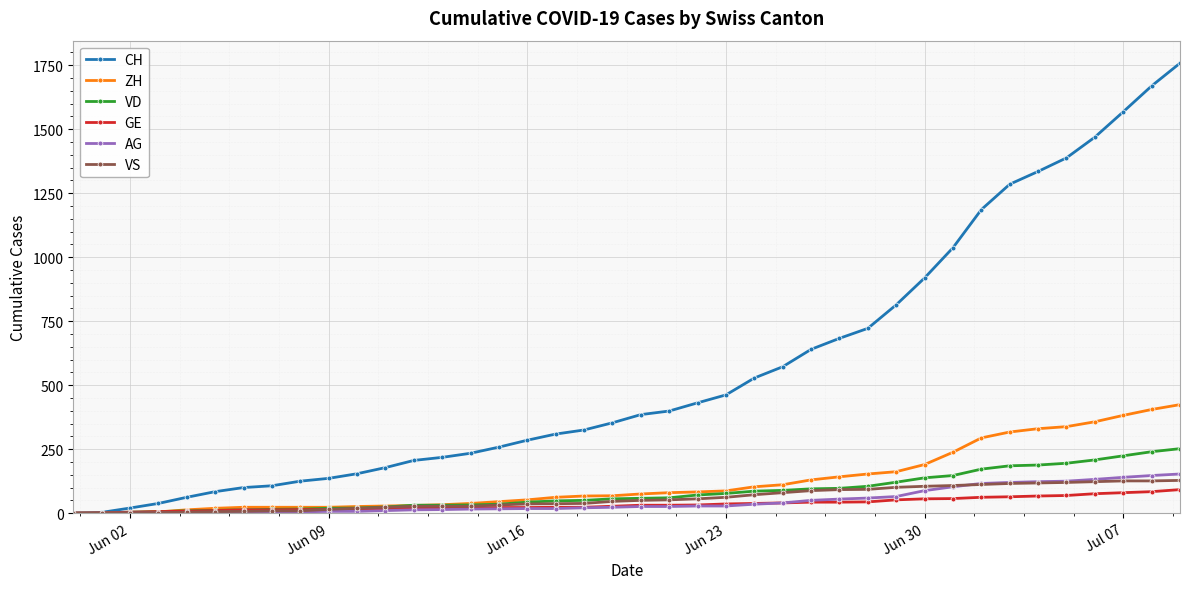

Which series has the widest spread of values?

CH